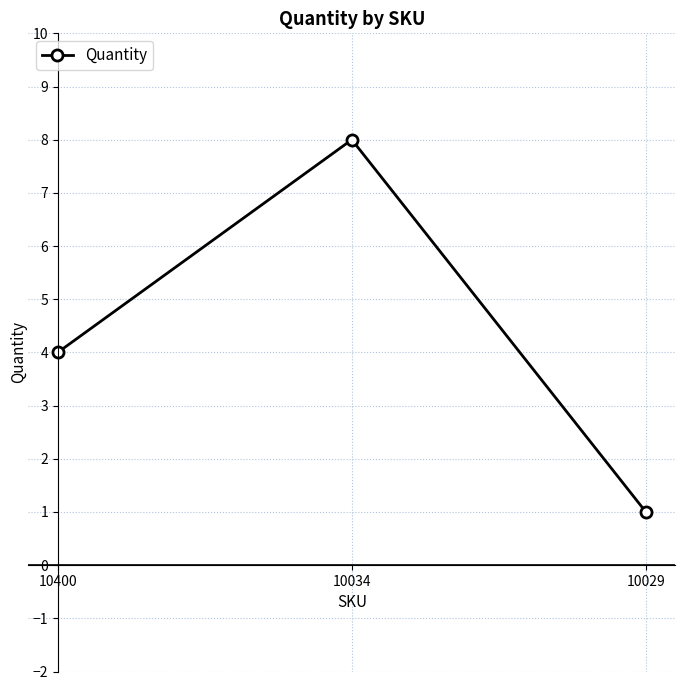

How many lines are shown in the chart?

1